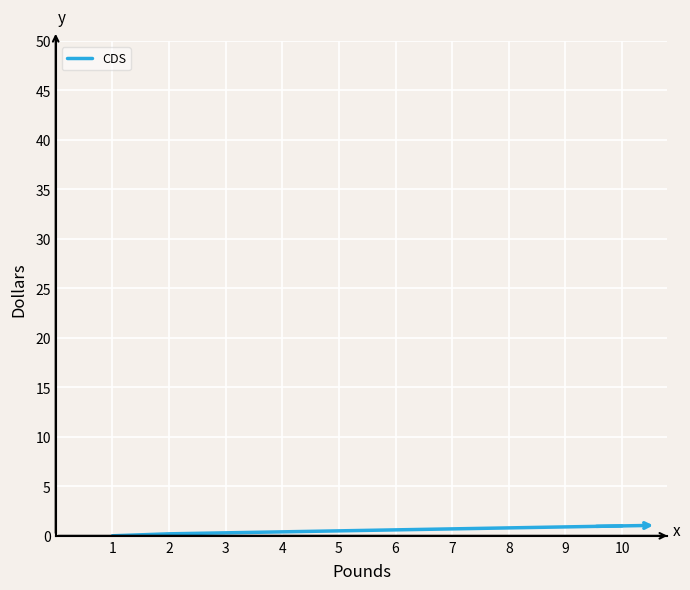

What is the maximum value shown in the chart?

1.0